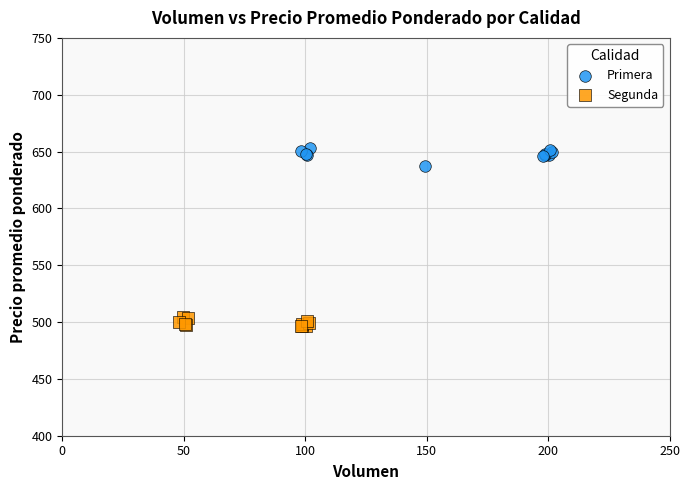

Which series contains the lowest Y value?

Segunda